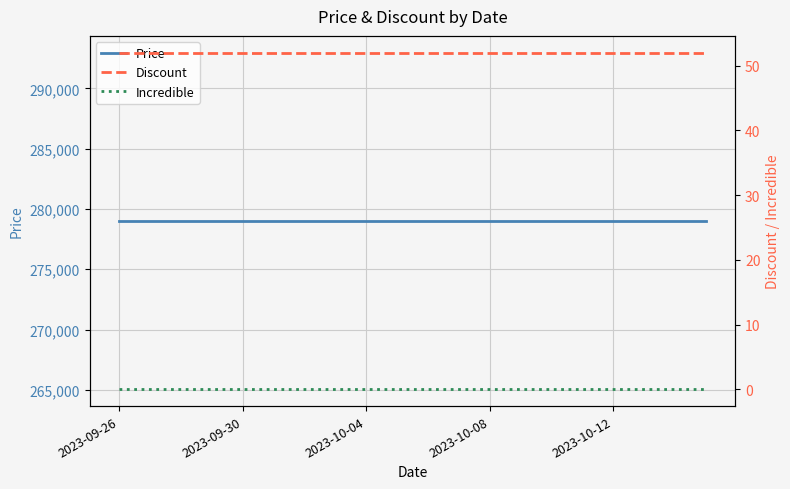

What is the approximate value of Discount at 2023-10-08?

52